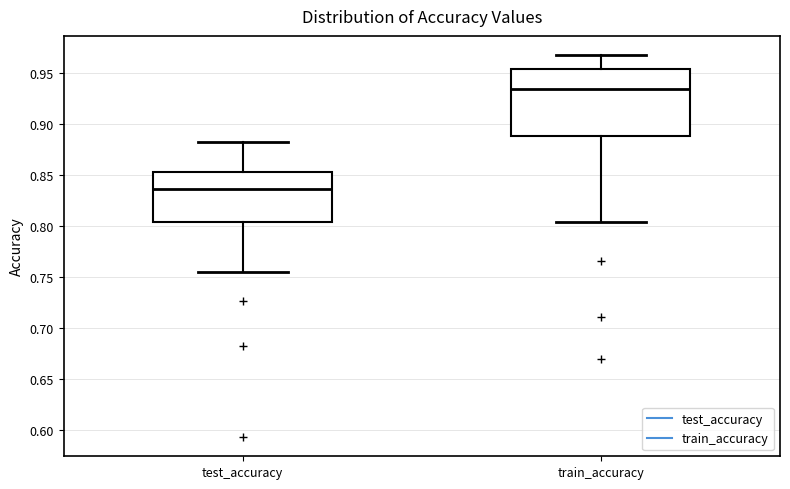

Reading left to right, read every box against the y-axis: the position of its median line, the range the box covers, and the ends of its whiskers. The values are not printed on the chart, so give them approximately, as read against the axis.

test_accuracy: median 0.835, box 0.805 to 0.850, whiskers 0.755 to 0.880
train_accuracy: median 0.935, box 0.890 to 0.955, whiskers 0.805 to 0.965